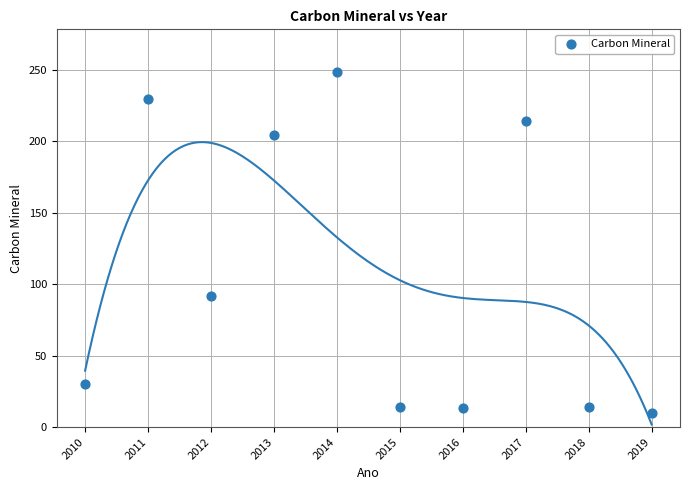

What is the range of X values (max minus min)?

9.0